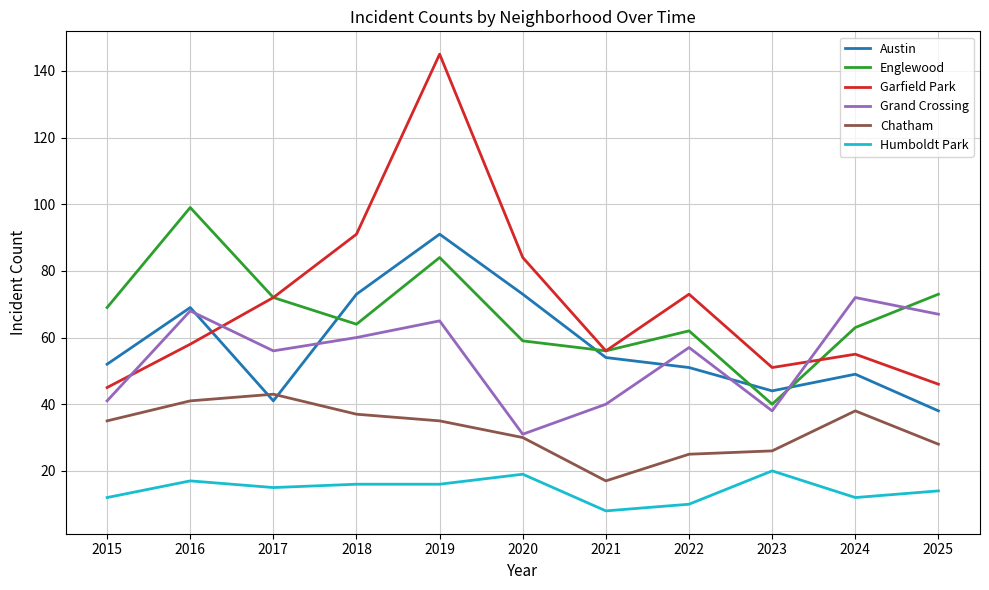

What is the sum of the Grand Crossing values at 2020 and 2018?

91